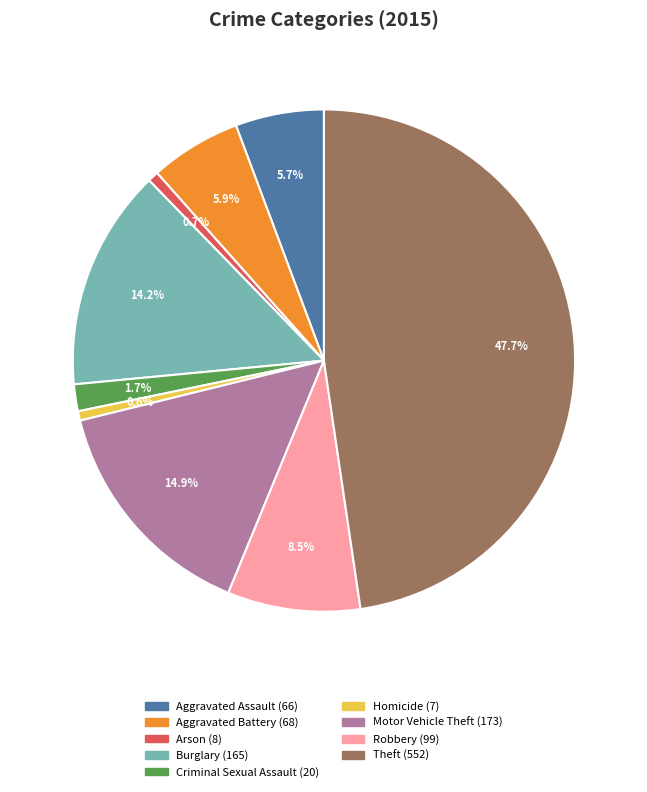

Which category has the biggest portion of the pie?

Theft